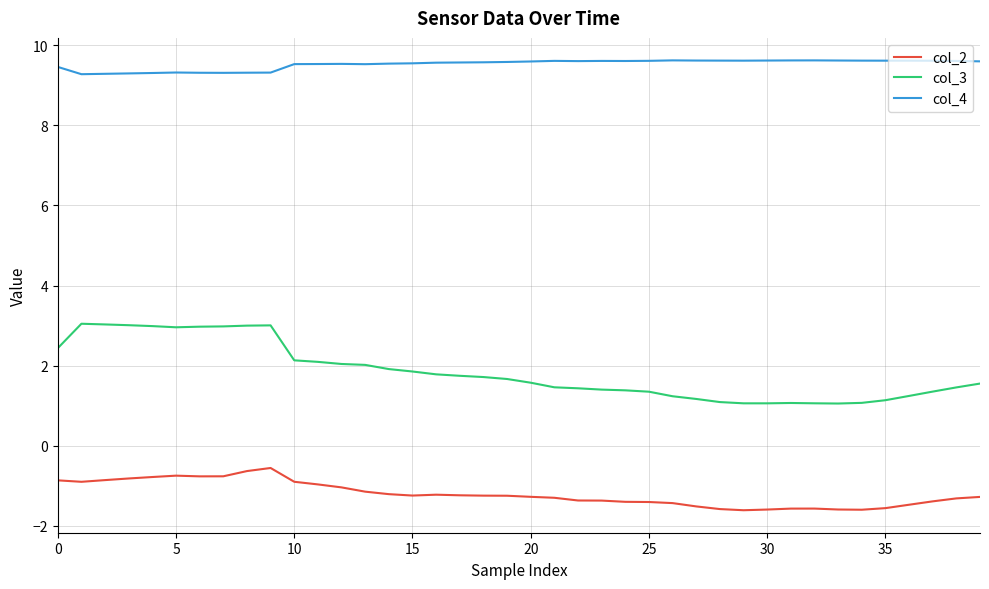

What is the lowest value of the col_2 series?

-1.6